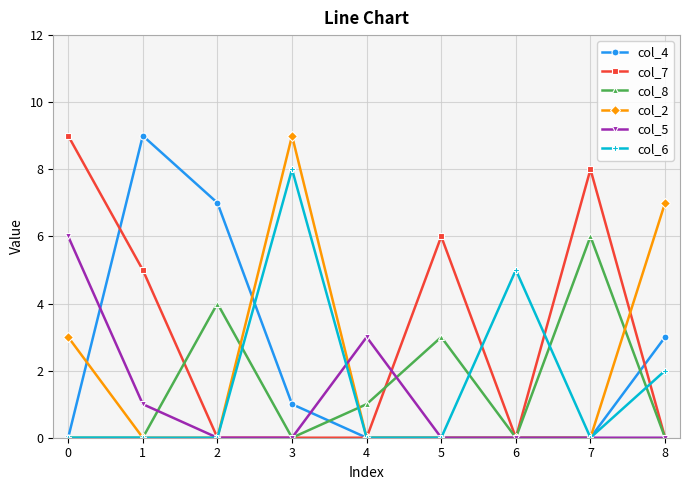

What is the sum of the col_8 values at 8 and 7?

6